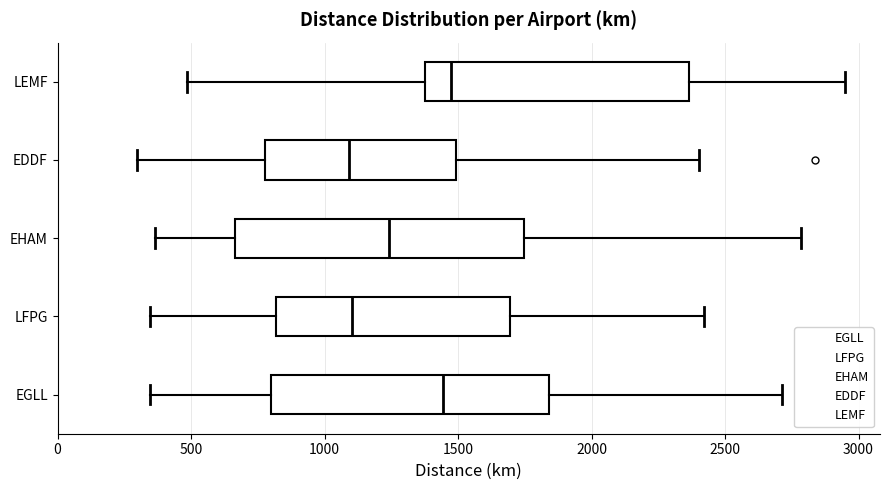

Where does the left whisker of the box for EHAM end on the x-axis? The values are not printed on the chart, so give them approximately, as read against the axis.

350